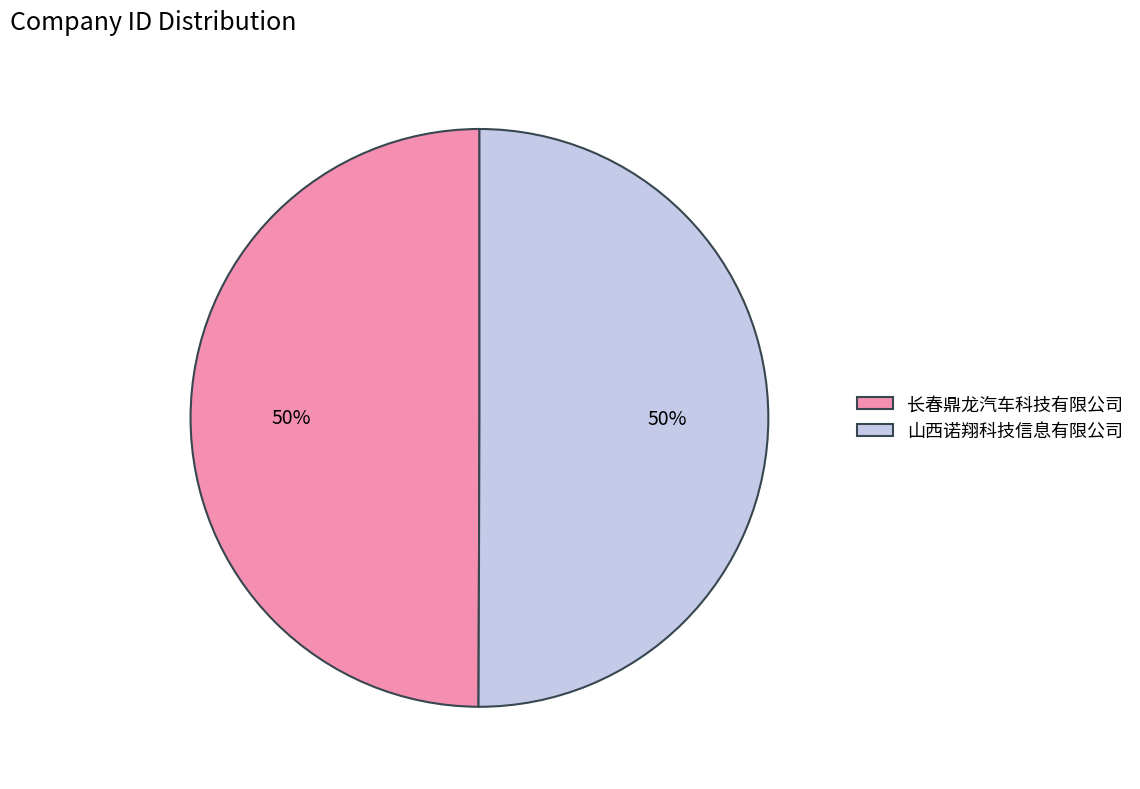

What percentage is the 长春鼎龙汽车科技有限公司 slice, to the nearest percent?

50%